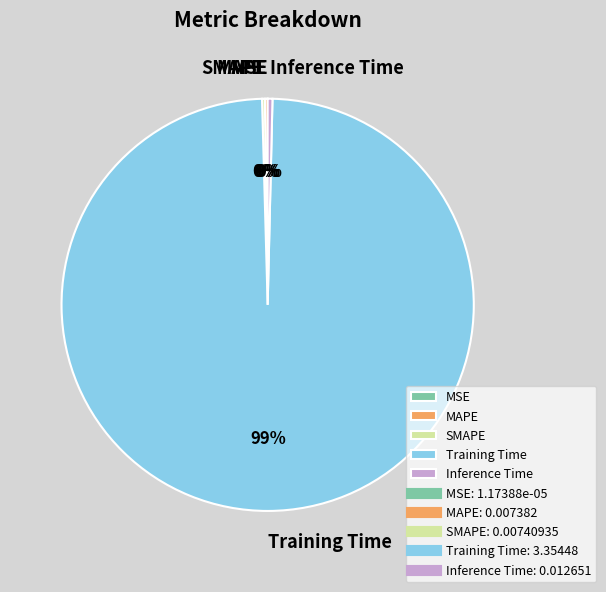

True or false: Training Time accounts for 92% of the total.

False